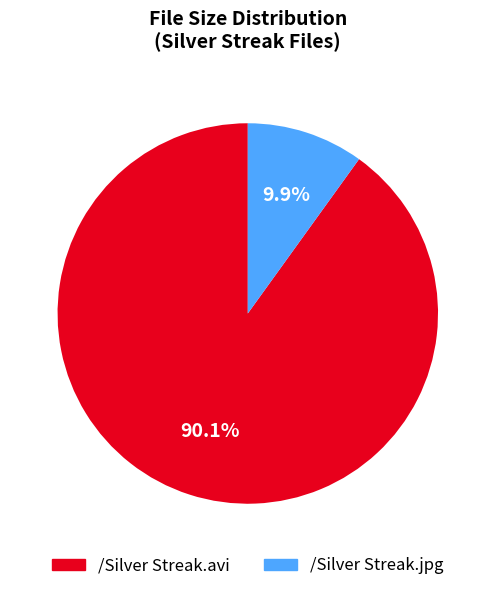

To the nearest percent, what percentage of the pie is /Silver Streak.jpg?

10%